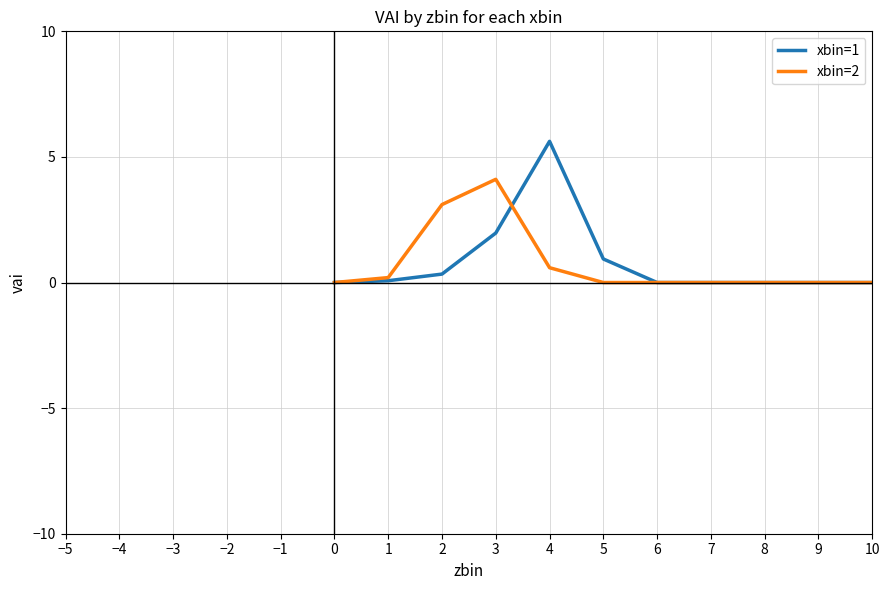

What is the maximum value for xbin=2?

4.1